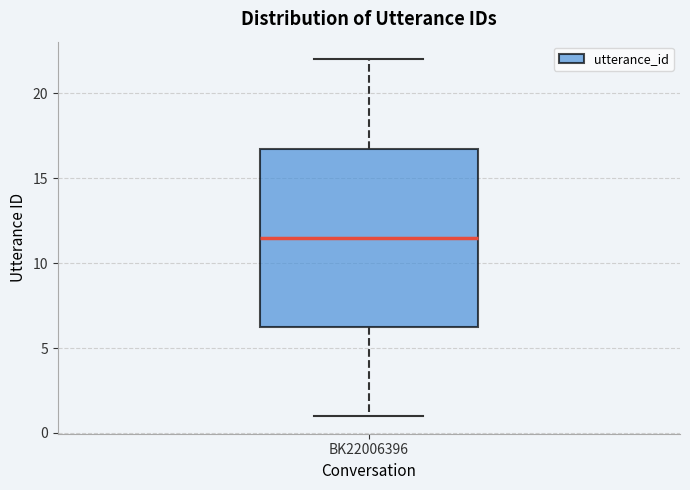

Transcribe this box plot: give where the median line is, the range the box spans, and where the two whiskers end, as read against the y-axis. The values are not printed on the chart, so give them approximately, as read against the axis.

median 11.5, box 6.5 to 17.0, whiskers 1.0 to 22.0